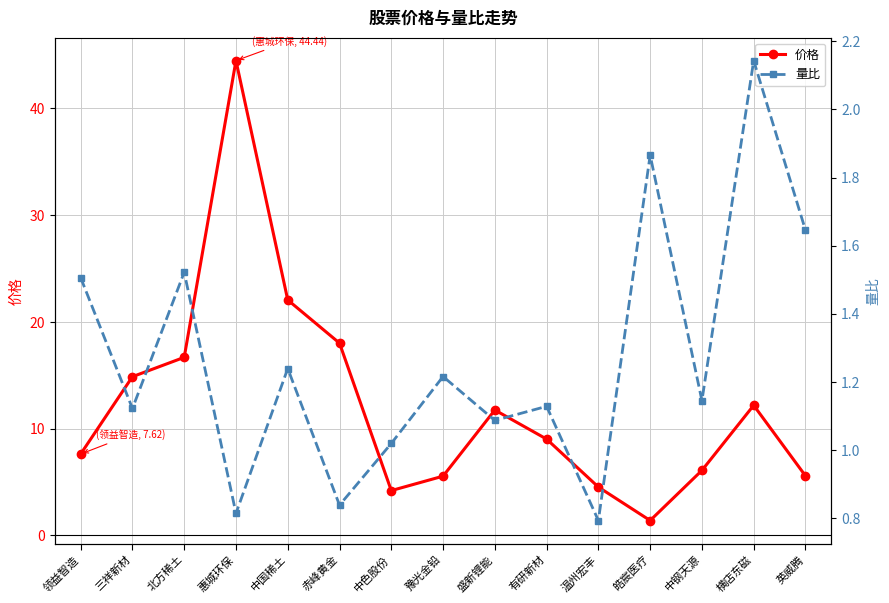

What are all the series names shown in the legend?

价格, 量比